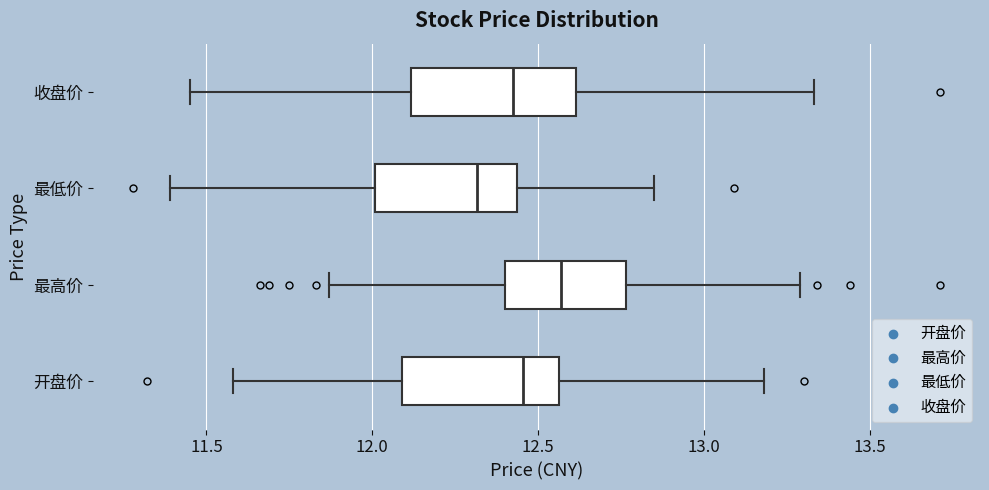

Where does the left whisker of the box for 最低价 end on the x-axis? The values are not printed on the chart, so give them approximately, as read against the axis.

11.40